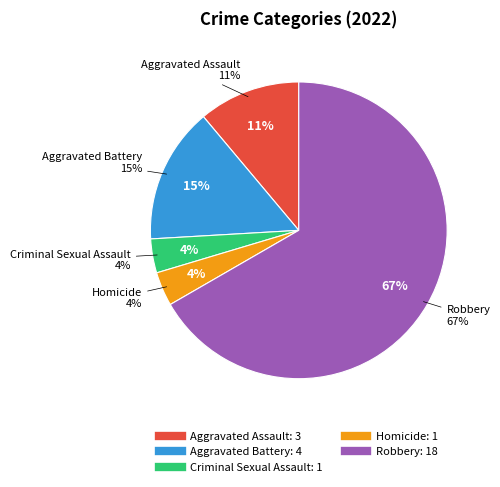

Rank the categories by value from lowest to highest.

Criminal Sexual Assault, Homicide, Aggravated Assault, Aggravated Battery, Robbery